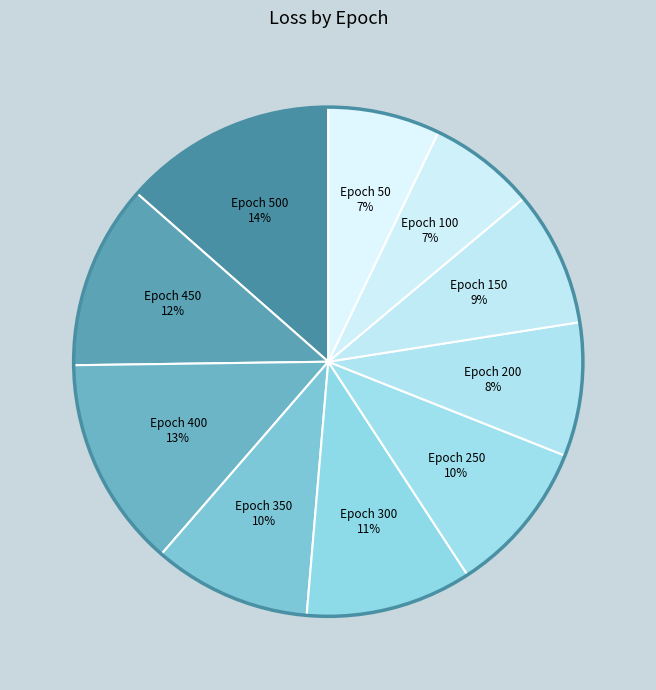

To the nearest percent, what percentage of the pie is Epoch 300?

11%